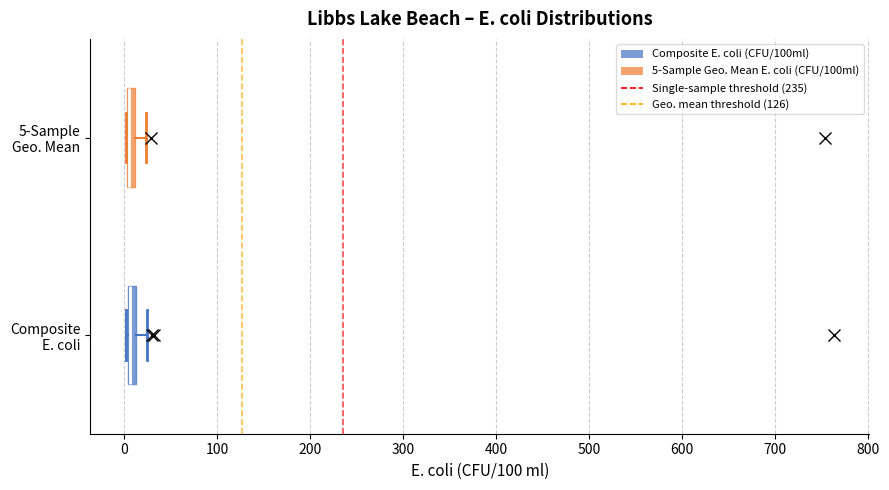

Where is the right edge of the box for Composite E. coli on the x-axis? The values are not printed on the chart, so give them approximately, as read against the axis.

10